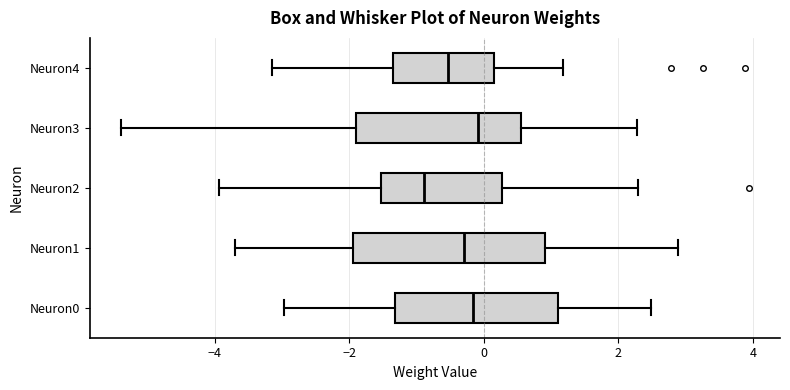

Where is the left edge of the box for Neuron3 on the x-axis? The values are not printed on the chart, so give them approximately, as read against the axis.

-1.8